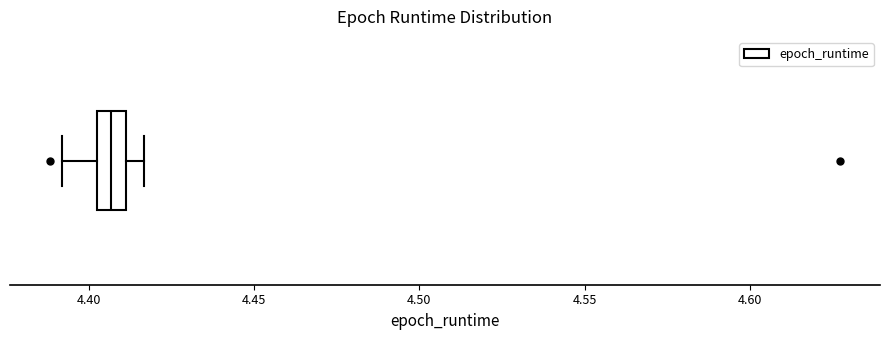

Where does the right whisker of the box end on the x-axis? The values are not printed on the chart, so give them approximately, as read against the axis.

4.415